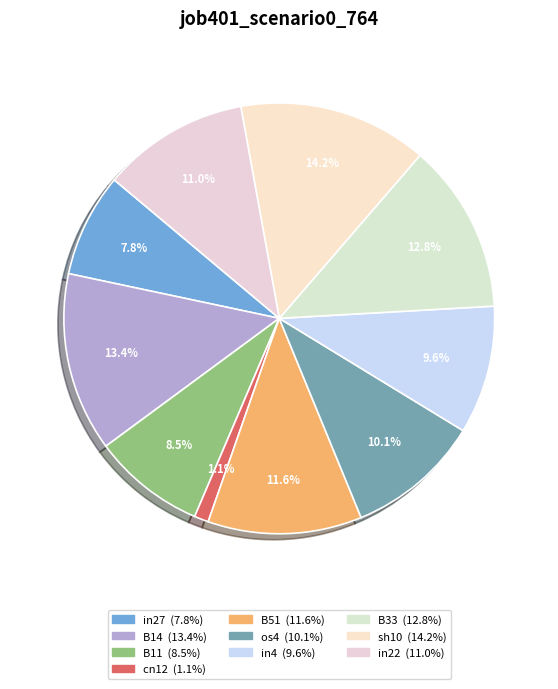

To the nearest percent, what is the average slice percentage?

10%